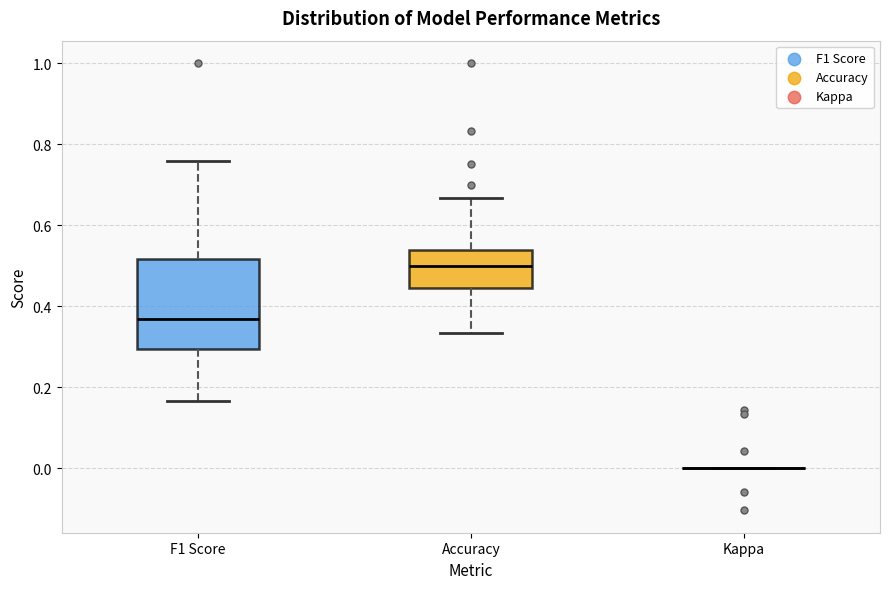

Where does the upper whisker of the box for Accuracy end on the y-axis? The values are not printed on the chart, so give them approximately, as read against the axis.

0.66